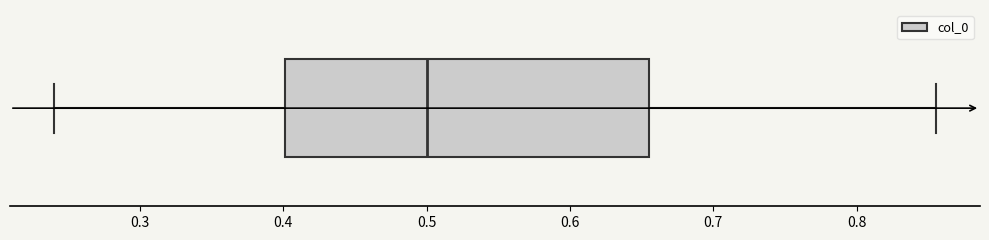

Read this box plot against the x-axis: the position of the median line, the range covered by the box, and the ends of both whiskers. The values are not printed on the chart, so give them approximately, as read against the axis.

median 0.50, box 0.40 to 0.65, whiskers 0.24 to 0.86